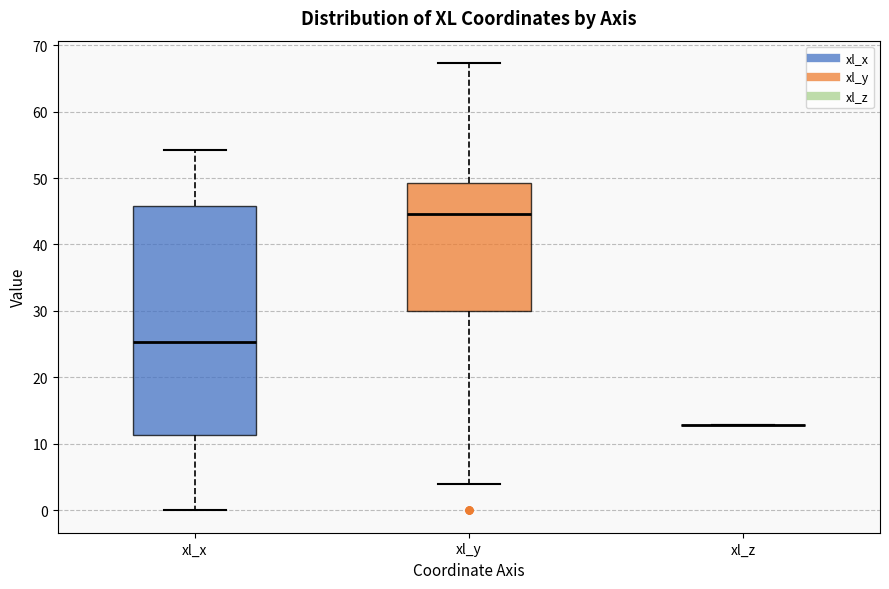

Reading left to right, read every box against the y-axis: the position of its median line, the range the box covers, and the ends of its whiskers. The values are not printed on the chart, so give them approximately, as read against the axis.

xl_x: median 25, box 11 to 46, whiskers 0 to 54
xl_y: median 45, box 30 to 49, whiskers 4 to 67
xl_z: box collapsed to a line at 13, whiskers 13 to 13